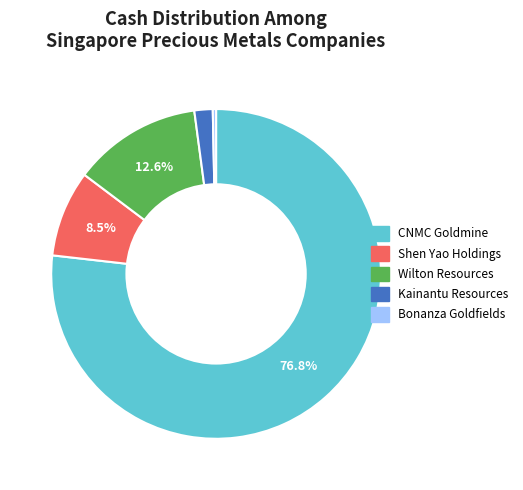

To the nearest percent, what is the difference between the largest and smallest slice percentages?

76%